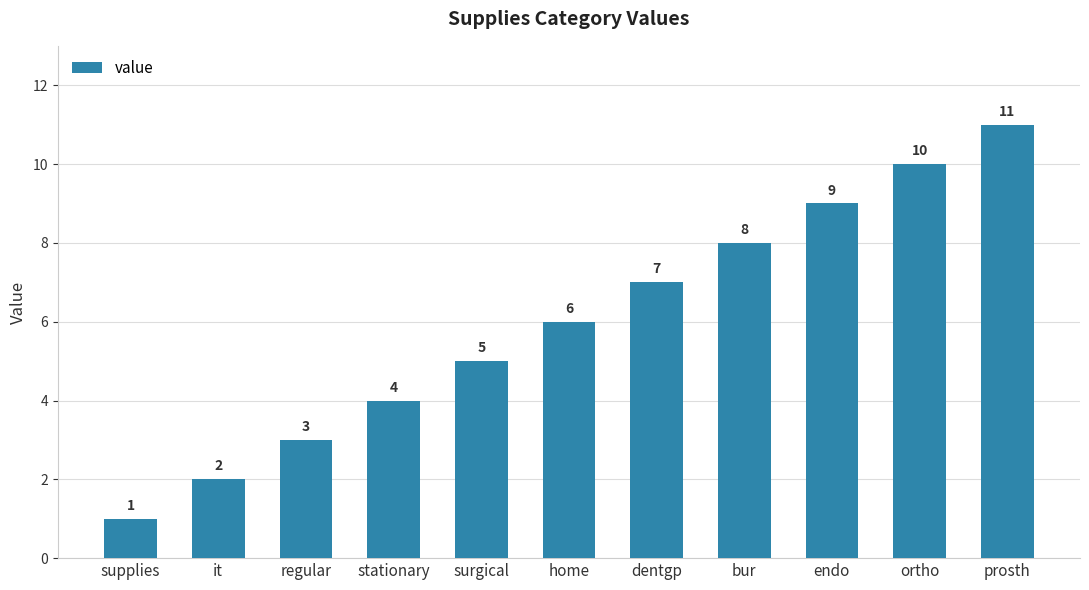

What is the change in value from endo to ortho?

+1